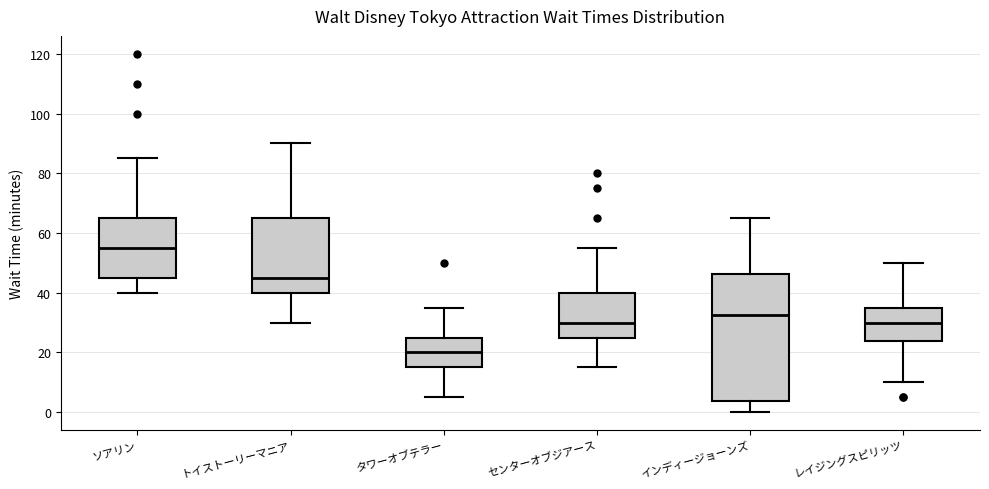

Reading left to right, transcribe this box plot: for each box, give where its median line is, the range the box spans, and where its two whiskers end, as read against the y-axis. The values are not printed on the chart, so give them approximately, as read against the axis.

ソアリン: median 56, box 46 to 66, whiskers 40 to 86
トイストーリーマニア: median 46, box 40 to 66, whiskers 30 to 90
タワーオブテラー: median 20, box 16 to 26, whiskers 6 to 36
センターオブジアース: median 30, box 26 to 40, whiskers 16 to 56
インディージョーンズ: median 32, box 4 to 46, whiskers 0 to 66
レイジングスピリッツ: median 30, box 24 to 36, whiskers 10 to 50